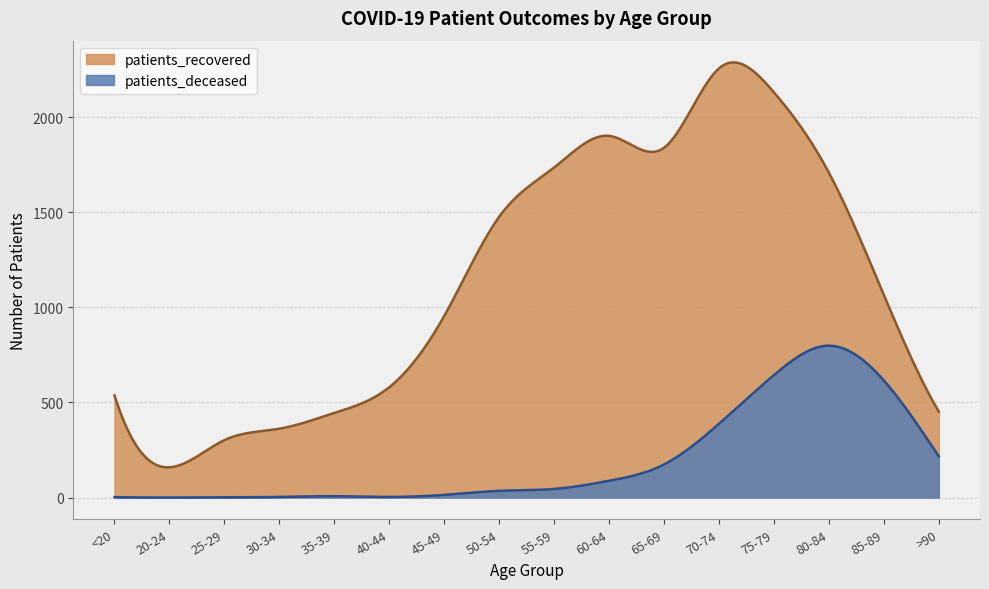

Reading left to right, transcribe all the data shown in this chart.

patients_recovered: 537	159	302	362	445	580	955	1477	1736	1903	1840	2258	2132	1709	1066	452
patients_deceased: 2	0	1	3	7	3	14	35	45	88	174	388	644	799	616	217